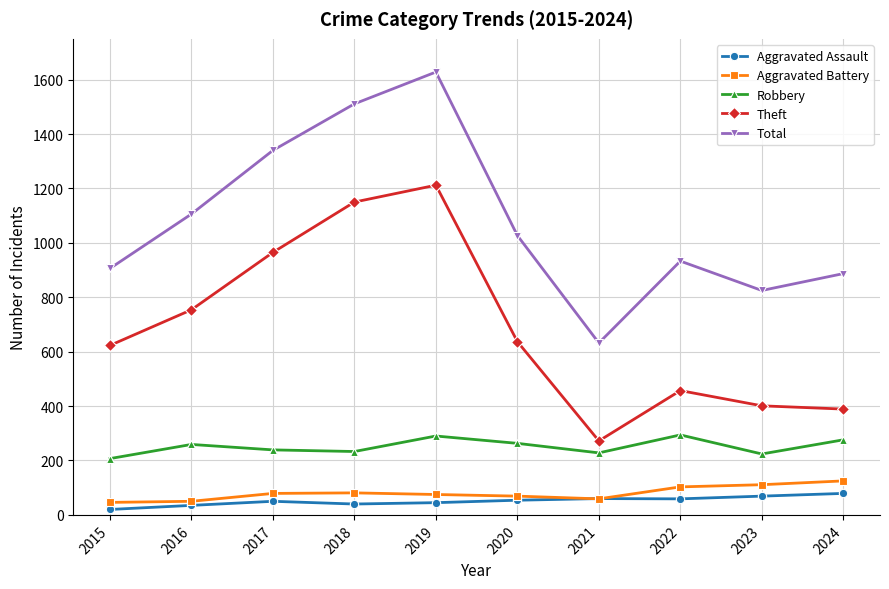

What is the value of the Aggravated Battery point at the 2nd from the left?

50